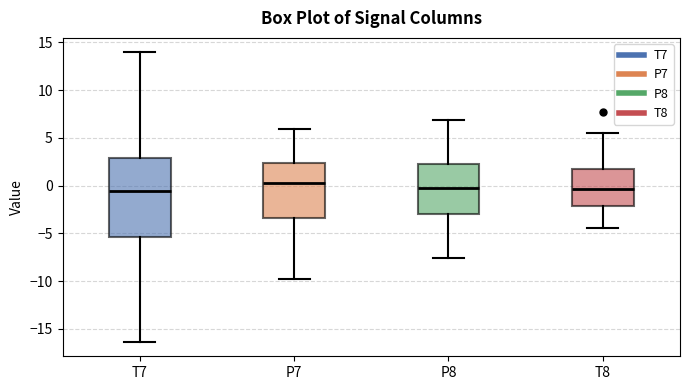

Reading left to right, read every box against the y-axis: the position of its median line, the range the box covers, and the ends of its whiskers. The values are not printed on the chart, so give them approximately, as read against the axis.

T7: median -0.5, box -5.5 to 3.0, whiskers -16.5 to 14.0
P7: median 0.5, box -3.5 to 2.5, whiskers -10.0 to 6.0
P8: median -0.5, box -3.0 to 2.5, whiskers -7.5 to 7.0
T8: median -0.5, box -2.0 to 2.0, whiskers -4.5 to 5.5